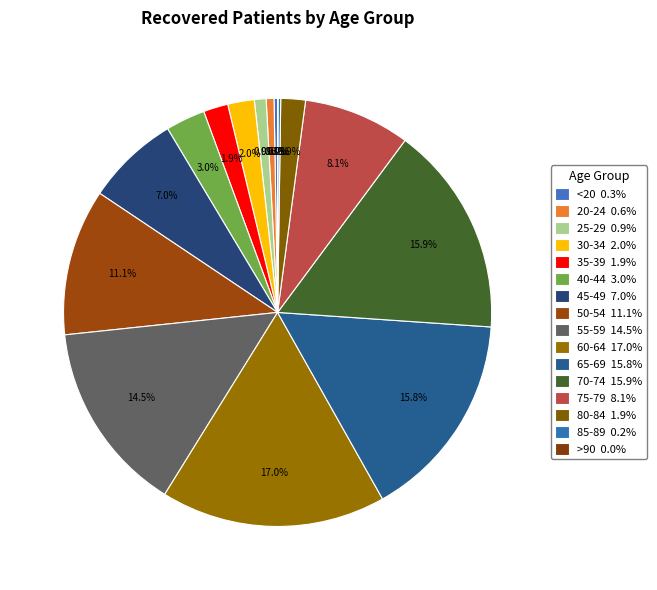

To the nearest percent, what percentage of the pie is 30-34?

2%